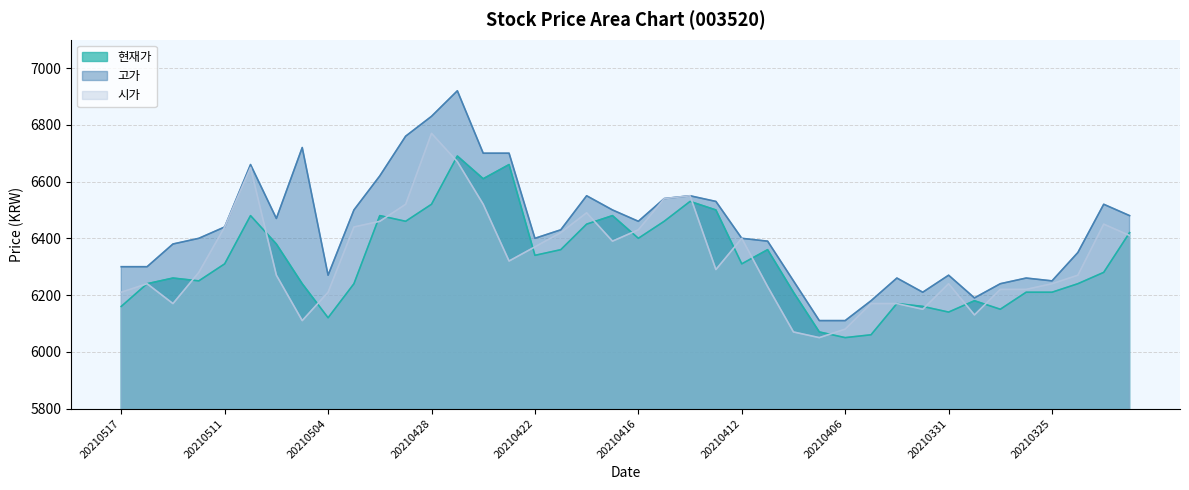

Reading left to right, what are all the values shown in this chart?

현재가: 20210517=6160	20210514=6240	20210513=6260	20210512=6250	20210511=6310	20210510=6480	20210507=6380	20210506=6240	20210504=6120	20210503=6240	20210430=6480	20210429=6460	20210428=6520	20210427=6690	20210426=6610	20210423=6660	20210422=6340	20210421=6360	20210420=6450	20210419=6480	20210416=6400	20210415=6460	20210414=6530	20210413=6500	20210412=6310	20210409=6360	20210408=6210	20210407=6070	20210406=6050	20210405=6060	20210402=6170	20210401=6160	20210331=6140	20210330=6180	20210329=6150	20210326=6210	20210325=6210	20210324=6240	20210323=6280	20210322=6420
고가: 20210517=6300	20210514=6300	20210513=6380	20210512=6400	20210511=6440	20210510=6660	20210507=6470	20210506=6720	20210504=6270	20210503=6500	20210430=6620	20210429=6760	20210428=6830	20210427=6920	20210426=6700	20210423=6700	20210422=6400	20210421=6430	20210420=6550	20210419=6500	20210416=6460	20210415=6540	20210414=6550	20210413=6530	20210412=6400	20210409=6390	20210408=6250	20210407=6110	20210406=6110	20210405=6180	20210402=6260	20210401=6210	20210331=6270	20210330=6190	20210329=6240	20210326=6260	20210325=6250	20210324=6350	20210323=6520	20210322=6480
시가: 20210517=6210	20210514=6240	20210513=6170	20210512=6280	20210511=6440	20210510=6650	20210507=6270	20210506=6110	20210504=6210	20210503=6440	20210430=6460	20210429=6520	20210428=6770	20210427=6670	20210426=6520	20210423=6320	20210422=6370	20210421=6420	20210420=6490	20210419=6390	20210416=6430	20210415=6540	20210414=6550	20210413=6290	20210412=6400	20210409=6230	20210408=6070	20210407=6050	20210406=6080	20210405=6170	20210402=6170	20210401=6150	20210331=6240	20210330=6130	20210329=6220	20210326=6220	20210325=6240	20210324=6270	20210323=6450	20210322=6410